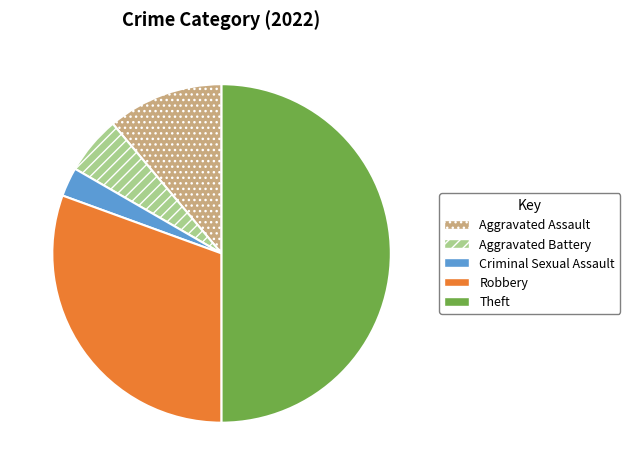

Combined, do Aggravated Assault and Theft account for over 50%?

Yes